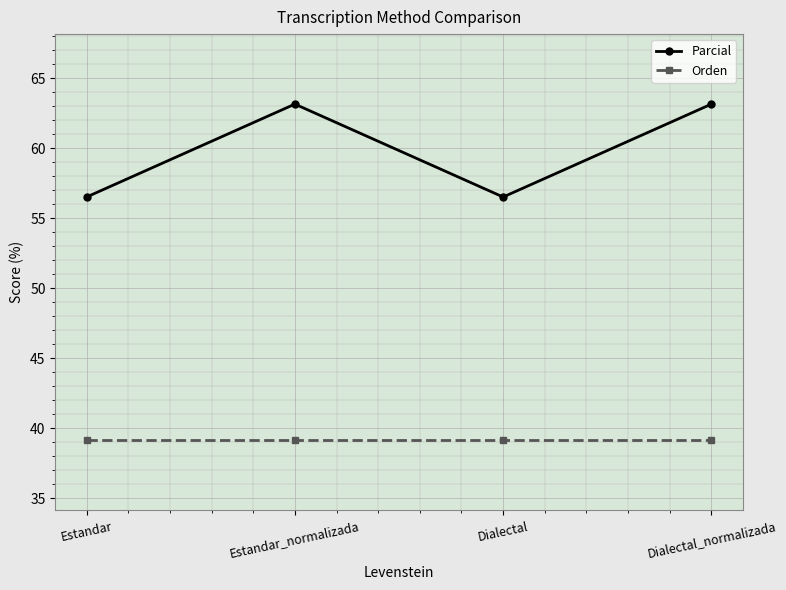

Reading left to right, transcribe all the data shown in this chart.

Parcial: 56.5	63.2	56.5	63.2
Orden: 39.1	39.1	39.1	39.1